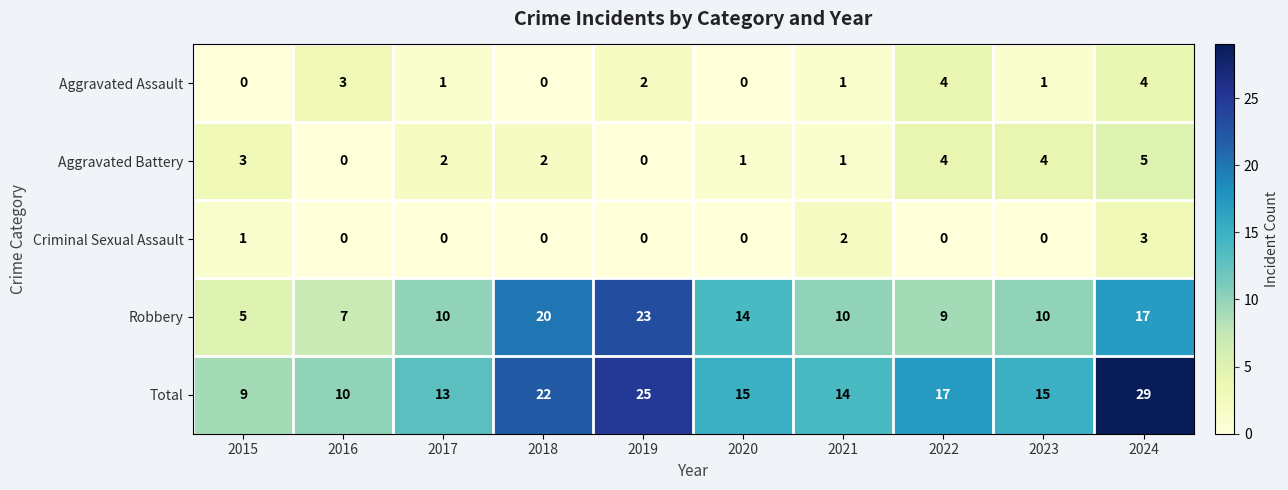

How many Aggravated Assault values are between 0 and 3?

8